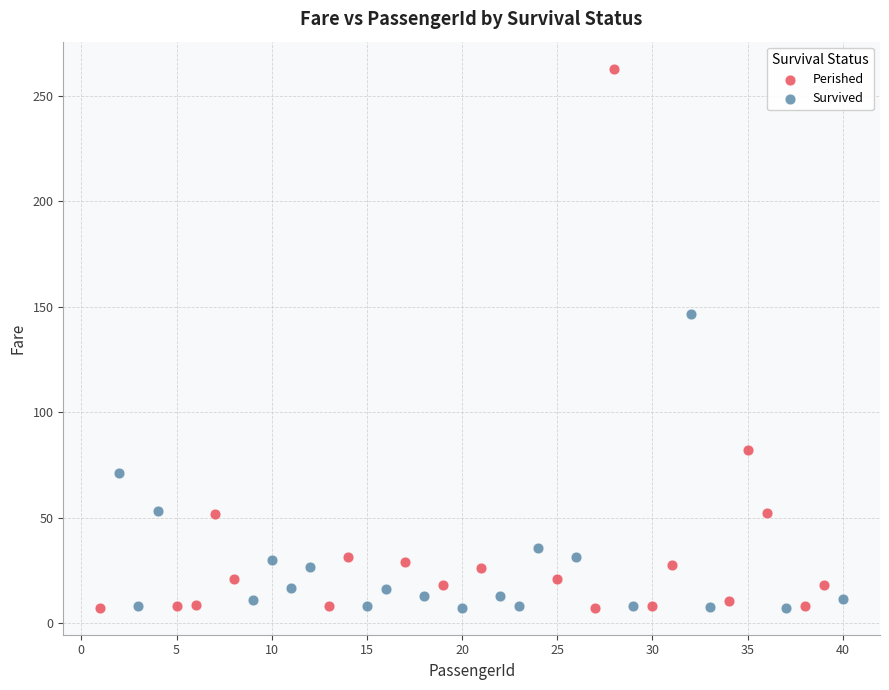

Which series has the largest Y range (max minus min)?

Perished